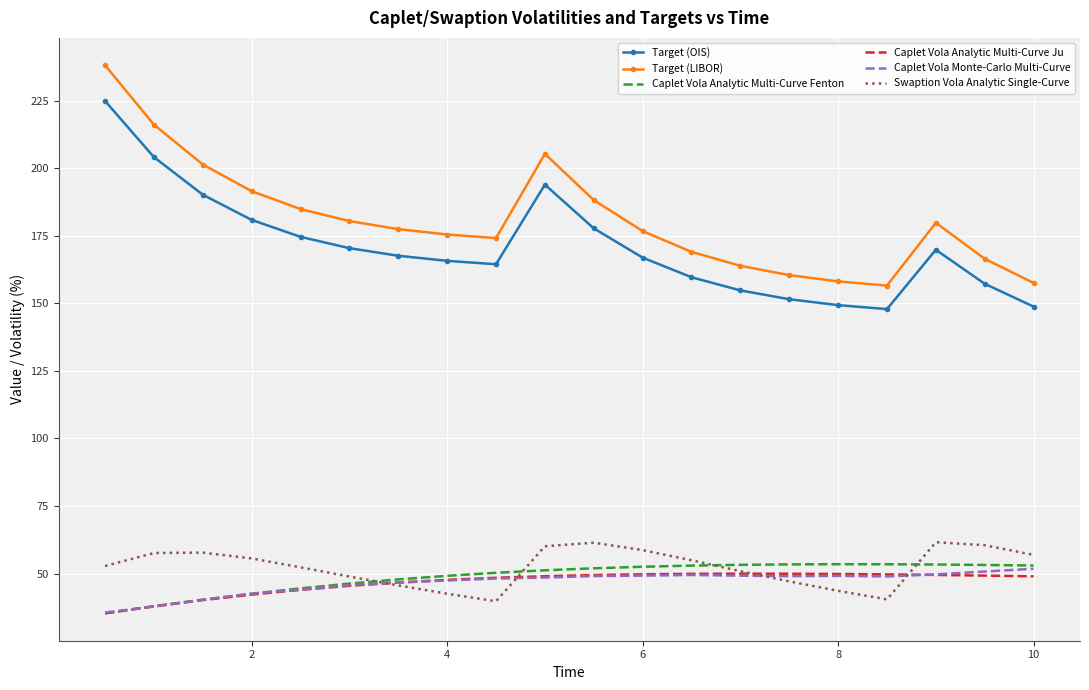

Which series has the largest range (max minus min)?

Target (LIBOR)